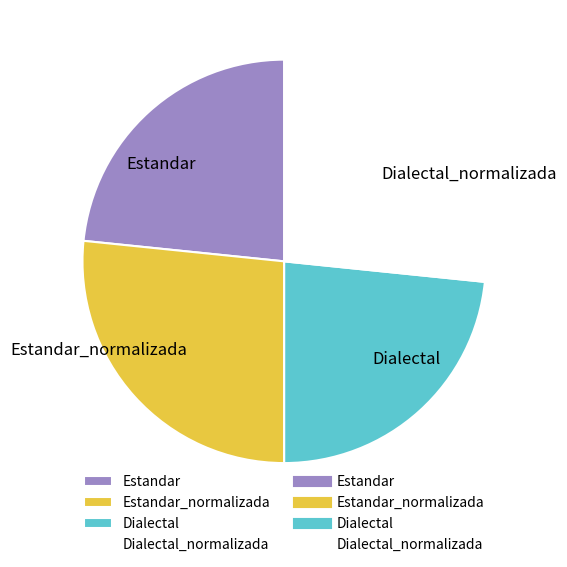

Does Dialectal_normalizada represent more than half of the total?

No